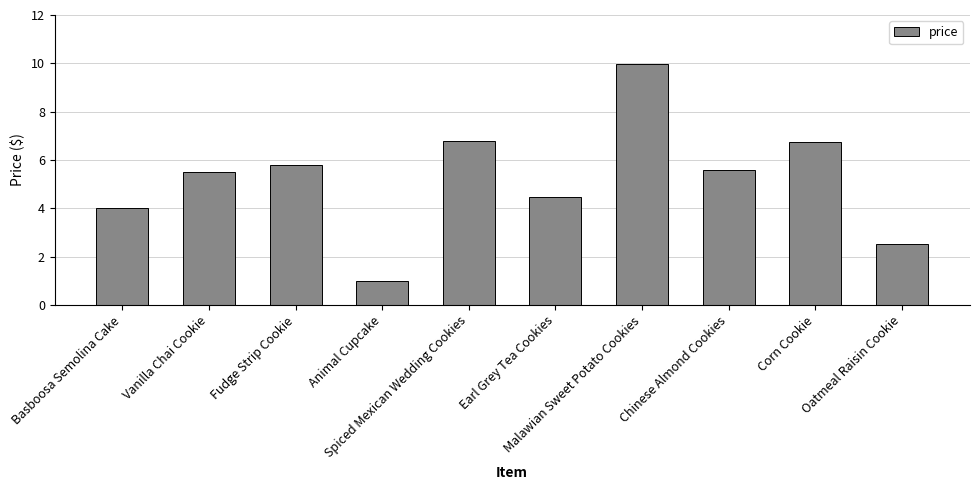

What is the smallest value displayed?

1.0